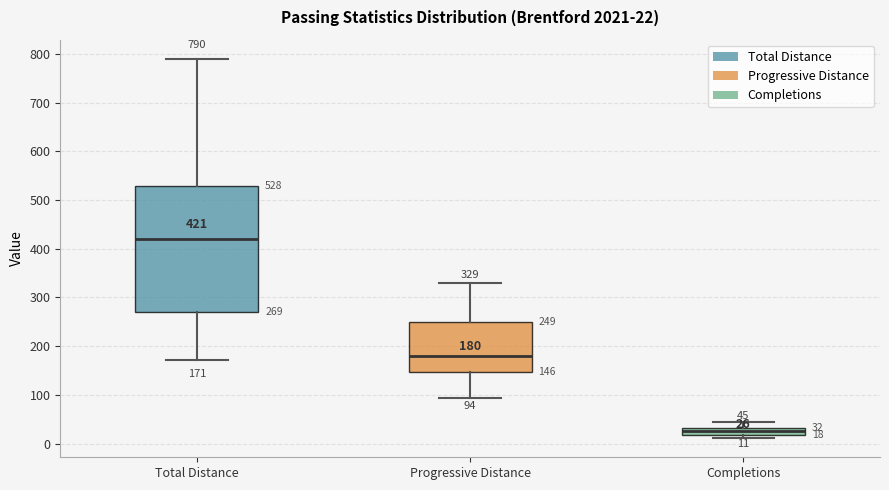

Comparing the boxes themselves (not the whiskers), which one is the tallest?

Total Distance